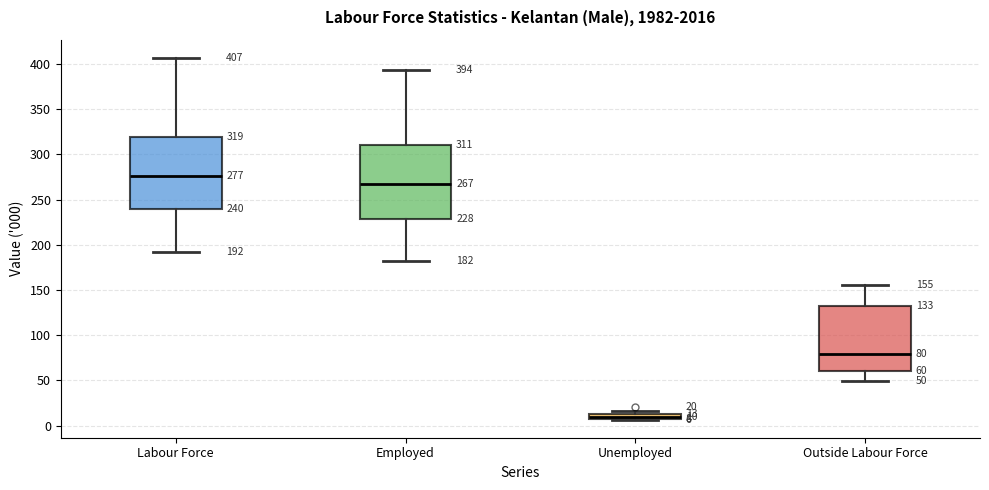

Which box's median line is the lowest?

Unemployed